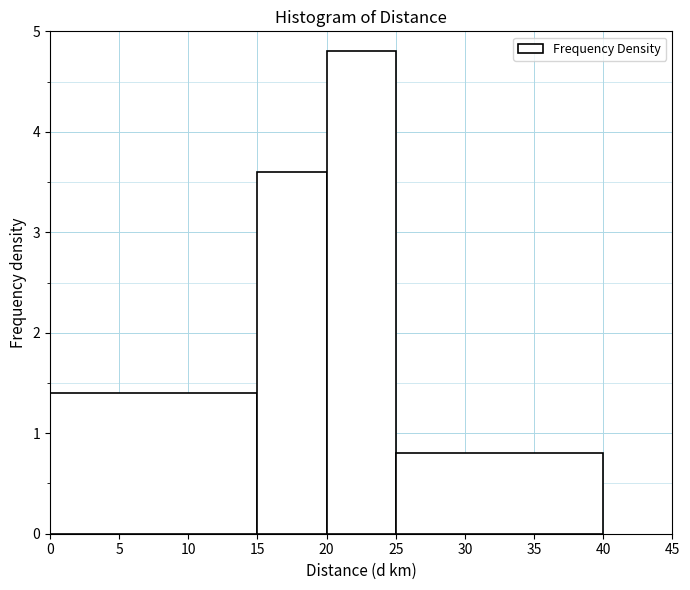

Reading left to right, transcribe this chart: for each bar, give the range it covers on the x-axis and its height. The values are not printed on the chart, so give them approximately, as read against the axis.

0 to 15: 1.4
15 to 20: 3.6
20 to 25: 4.8
25 to 40: 0.8